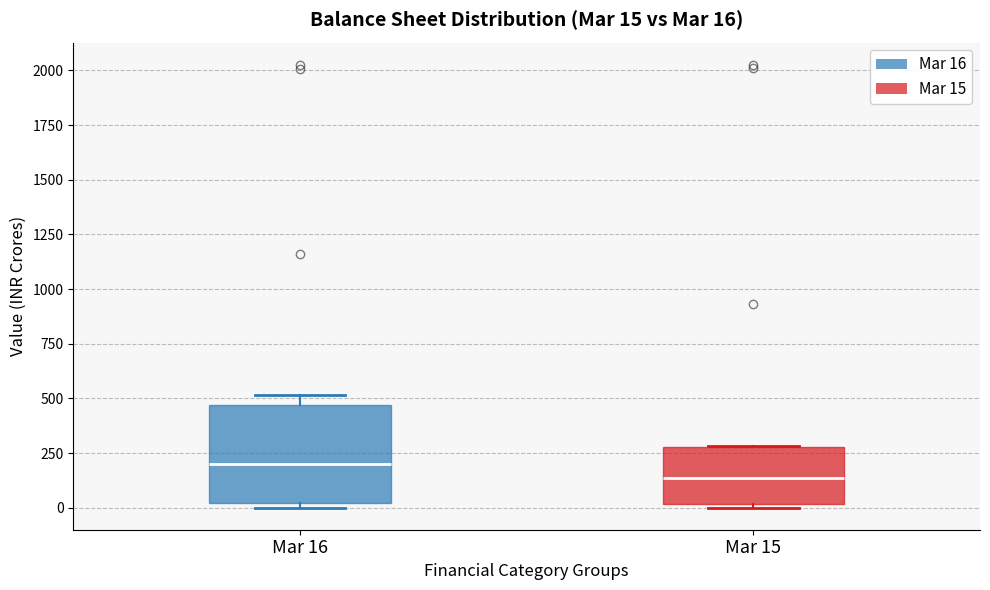

Comparing the boxes themselves (not the whiskers), which one is the tallest?

Mar 16